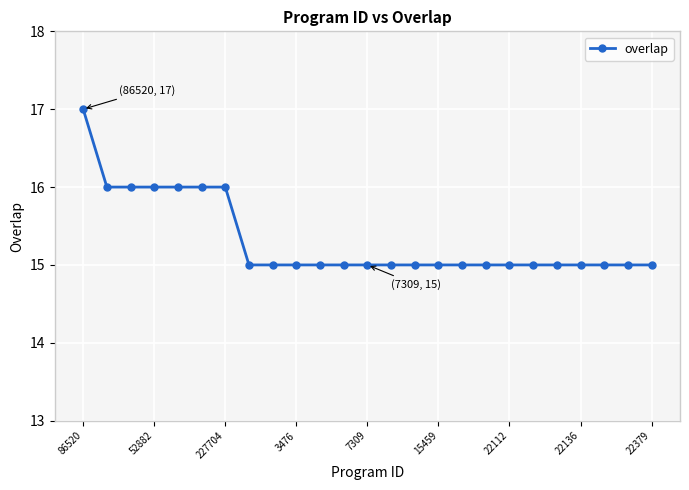

What is the value of the 1st point from the left?

17